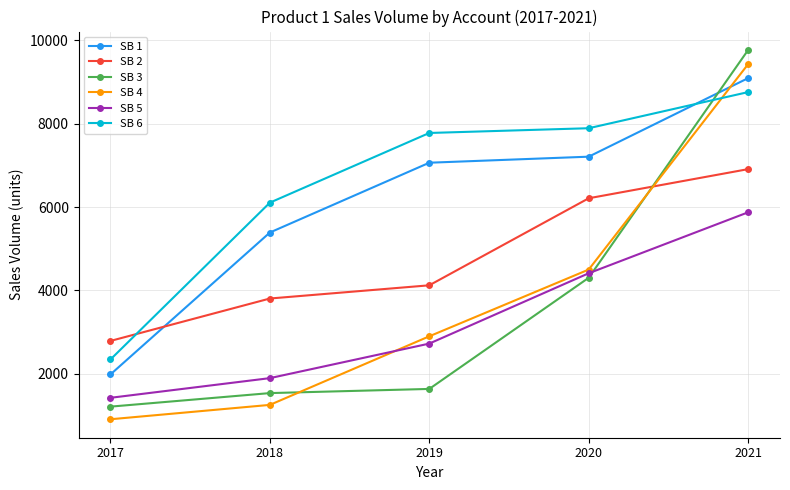

True or false: SB 5 and SB 6 cross at least once.

False